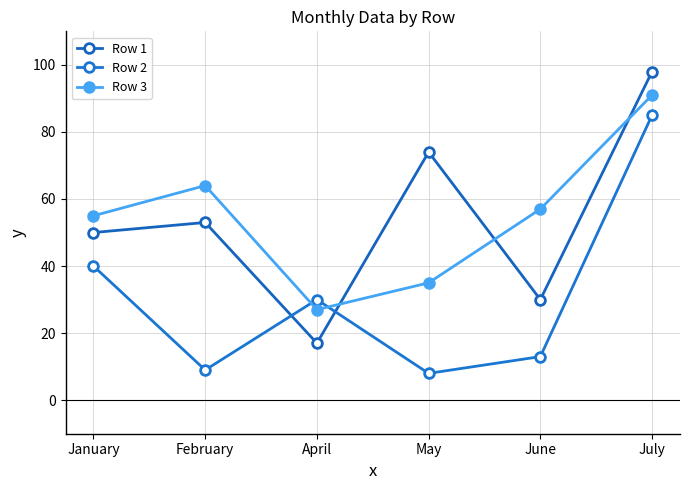

Reading left to right, extract all data points from this chart.

Row 1: 50	53	17	74	30	98
Row 2: 40	9	30	8	13	85
Row 3: 55	64	27	35	57	91